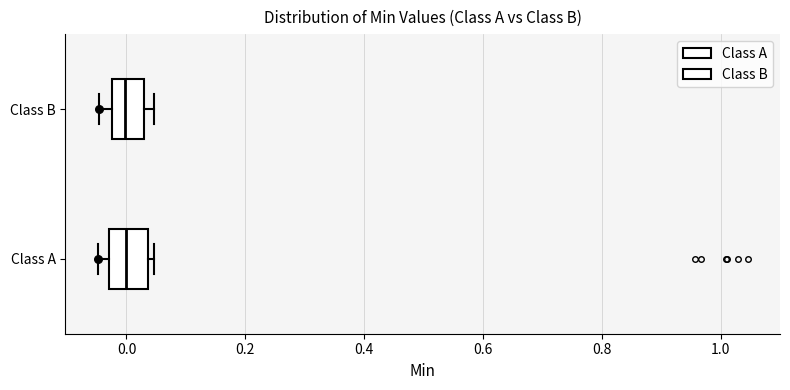

Where does the left whisker of the box for Class B end on the x-axis? The values are not printed on the chart, so give them approximately, as read against the axis.

-0.04